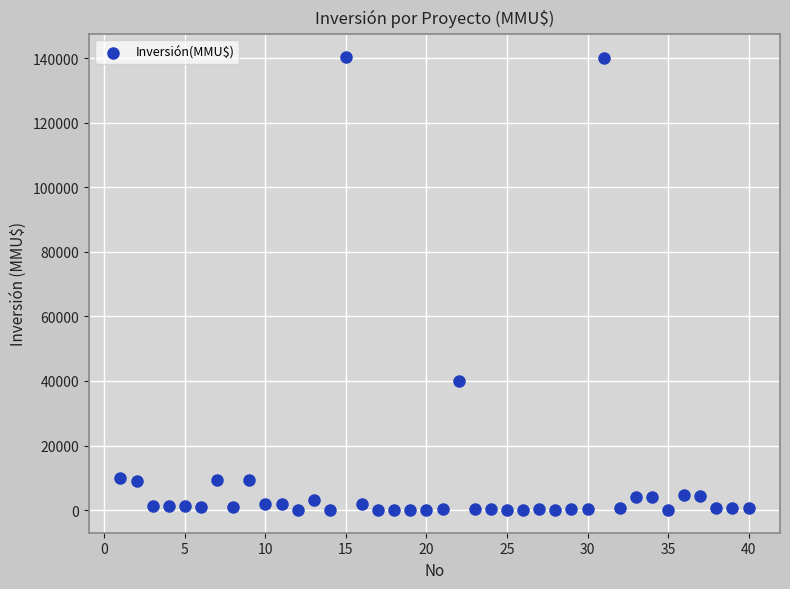

What Y value in the scatter plot is closest to 70200?

40000